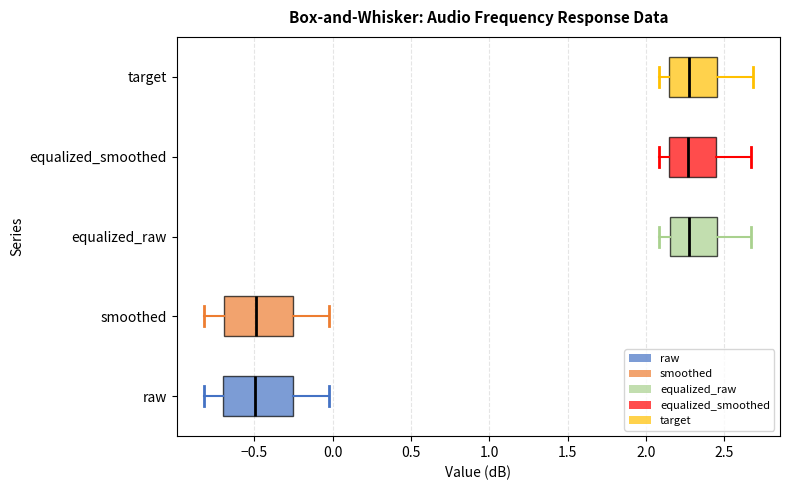

Reading bottom to top, read every box against the x-axis: the position of its median line, the range the box covers, and the ends of its whiskers. The values are not printed on the chart, so give them approximately, as read against the axis.

raw: median -0.50, box -0.70 to -0.25, whiskers -0.80 to 0.00
smoothed: median -0.50, box -0.70 to -0.25, whiskers -0.80 to 0.00
equalized_raw: median 2.30, box 2.15 to 2.45, whiskers 2.10 to 2.65
equalized_smoothed: median 2.25, box 2.15 to 2.45, whiskers 2.10 to 2.65
target: median 2.30, box 2.15 to 2.45, whiskers 2.10 to 2.70